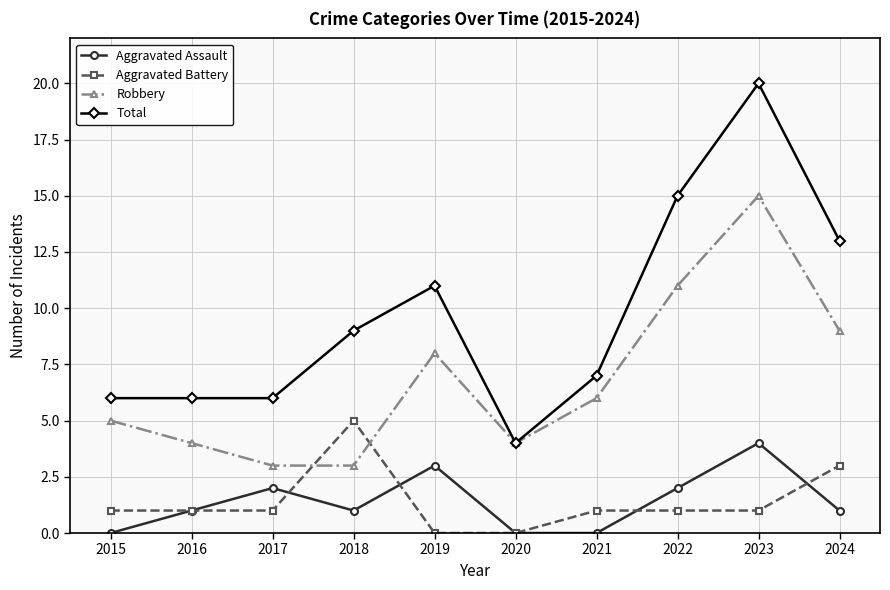

What is the highest value of the Aggravated Assault series?

4